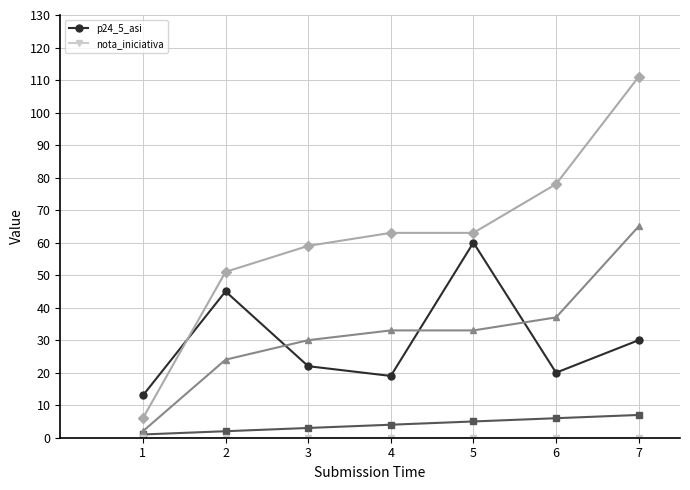

What is the value of the p24_5_asi point at the 3rd from the left?

22